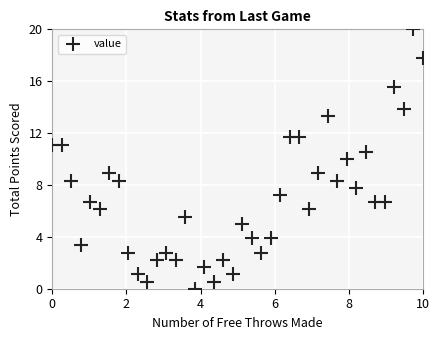

What is the range of Y values (max minus min)?

20.0